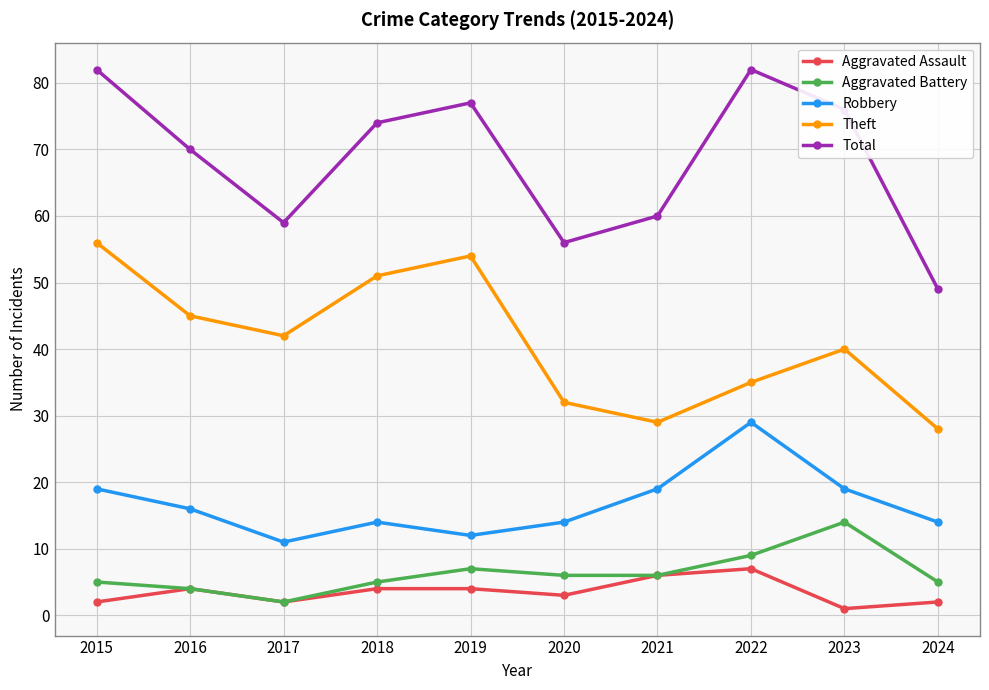

What are all the series names shown in the legend?

Aggravated Assault, Aggravated Battery, Robbery, Theft, Total